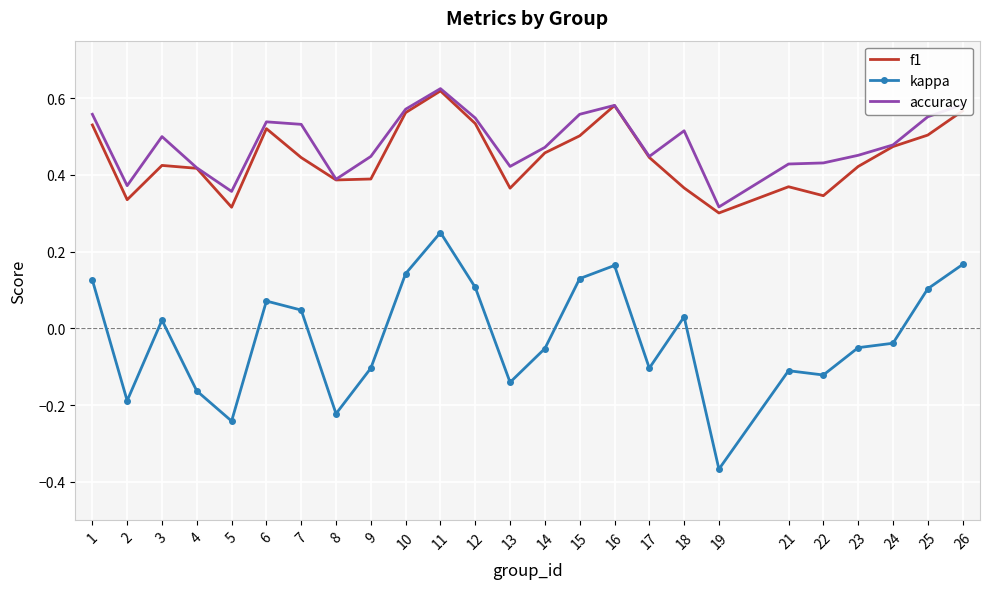

Which series has the widest spread of values?

kappa